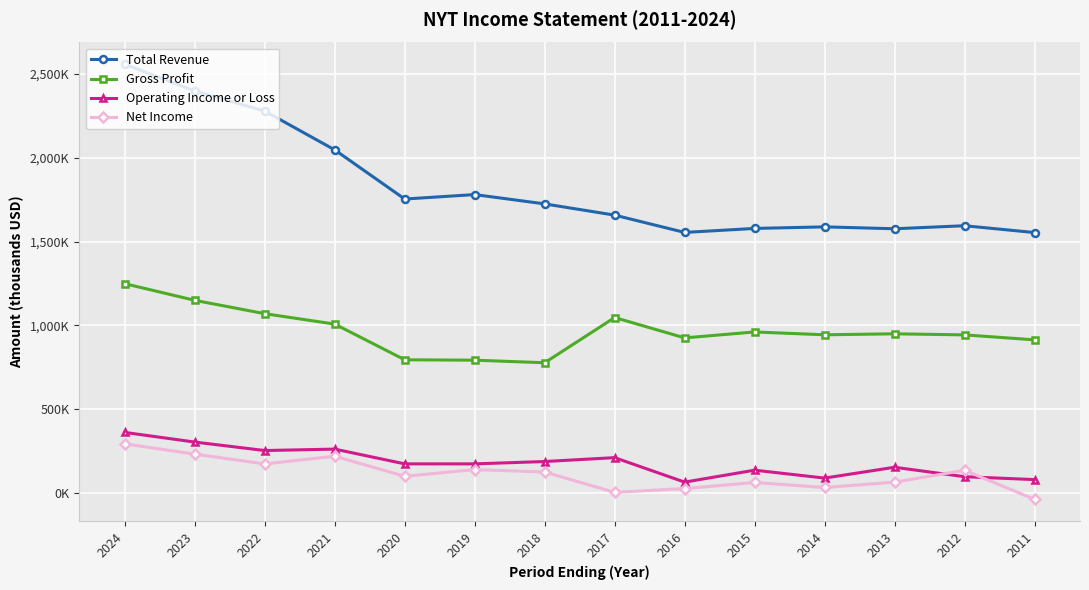

True or false: Gross Profit and Total Revenue cross at least once.

False